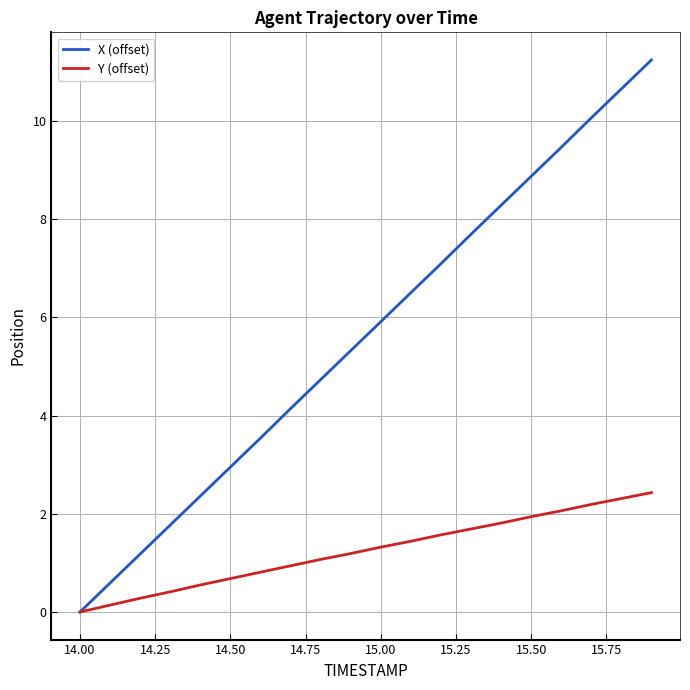

Which series has the largest range (max minus min)?

X (offset)